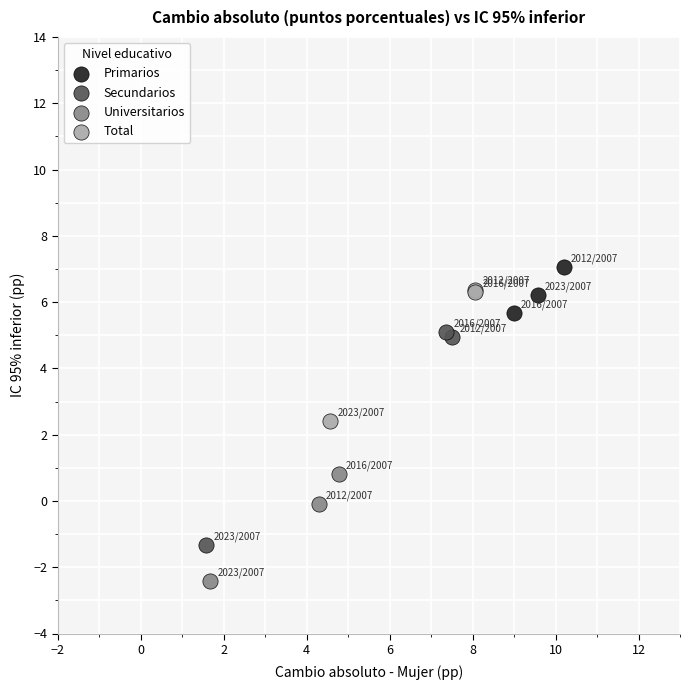

Which series has the widest spread of Y values?

Secundarios